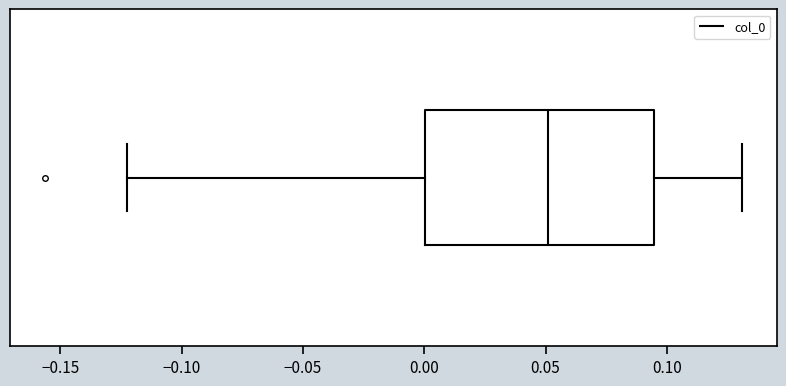

Read this box plot against the x-axis: the position of the median line, the range covered by the box, and the ends of both whiskers. The values are not printed on the chart, so give them approximately, as read against the axis.

median 0.050, box 0.000 to 0.095, whiskers -0.125 to 0.130